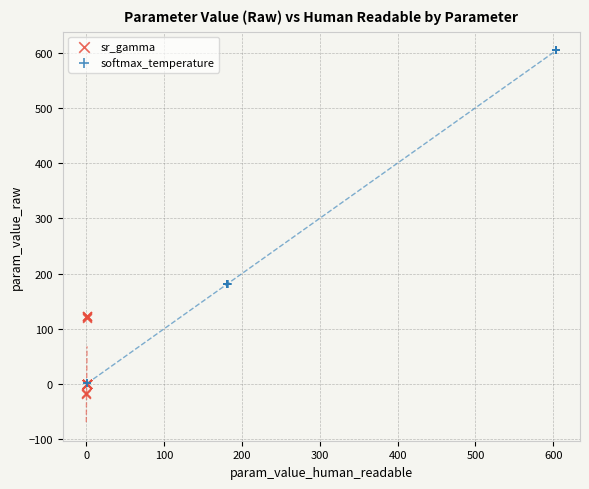

Which series has the largest Y range (max minus min)?

softmax_temperature